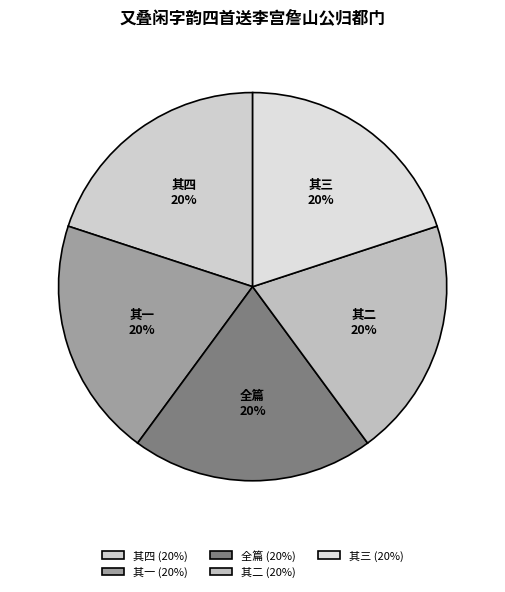

Is the sum of 其四 and 其三 greater than half?

No